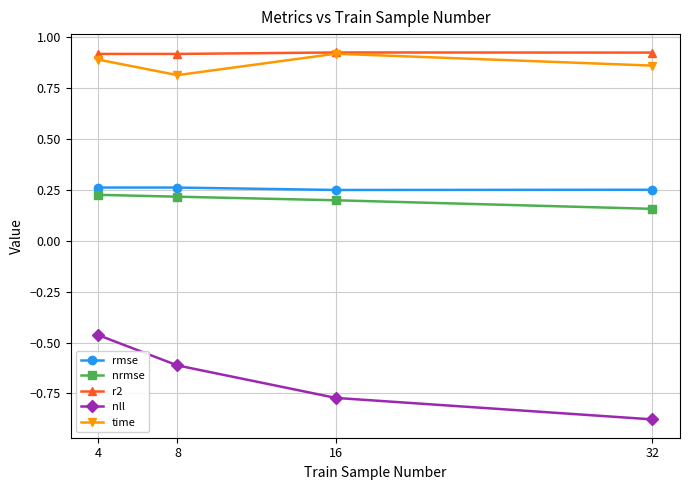

How many r2 values are between 0 and 1?

4